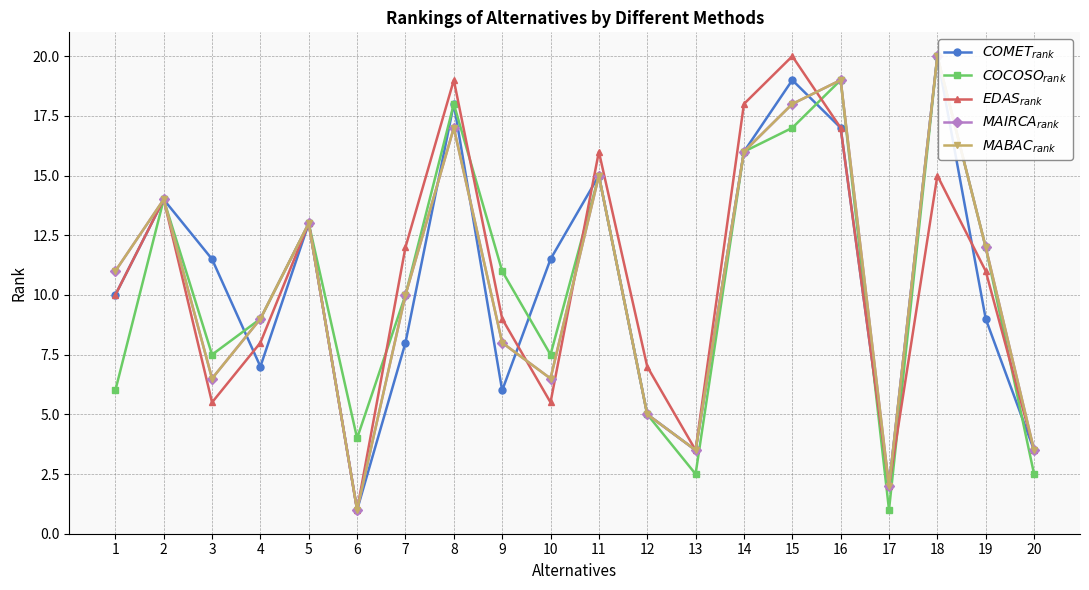

Reading left to right, extract all data points from this chart.

$COMET_{rank}$: 10.0	14.0	11.5	7.0	13.0	1.0	8.0	18.0	6.0	11.5	15.0	5.0	3.5	16.0	19.0	17.0	2.0	20.0	9.0	3.5
$COCOSO_{rank}$: 6.0	14.0	7.5	9.0	13.0	4.0	10.0	18.0	11.0	7.5	15.0	5.0	2.5	16.0	17.0	19.0	1.0	20.0	12.0	2.5
$EDAS_{rank}$: 10.0	14.0	5.5	8.0	13.0	1.0	12.0	19.0	9.0	5.5	16.0	7.0	3.5	18.0	20.0	17.0	2.0	15.0	11.0	3.5
$MAIRCA_{rank}$: 11.0	14.0	6.5	9.0	13.0	1.0	10.0	17.0	8.0	6.5	15.0	5.0	3.5	16.0	18.0	19.0	2.0	20.0	12.0	3.5
$MABAC_{rank}$: 11.0	14.0	6.5	9.0	13.0	1.0	10.0	17.0	8.0	6.5	15.0	5.0	3.5	16.0	18.0	19.0	2.0	20.0	12.0	3.5